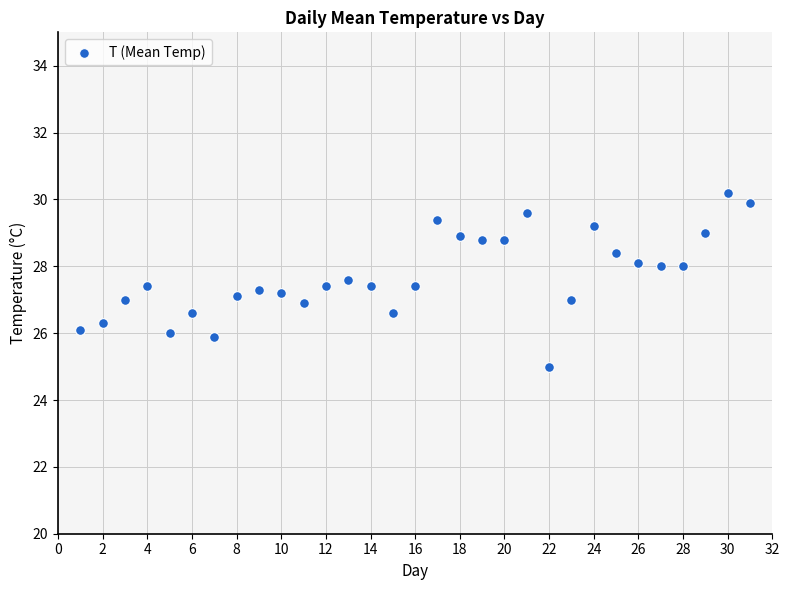

What is the range of X values (max minus min)?

30.0